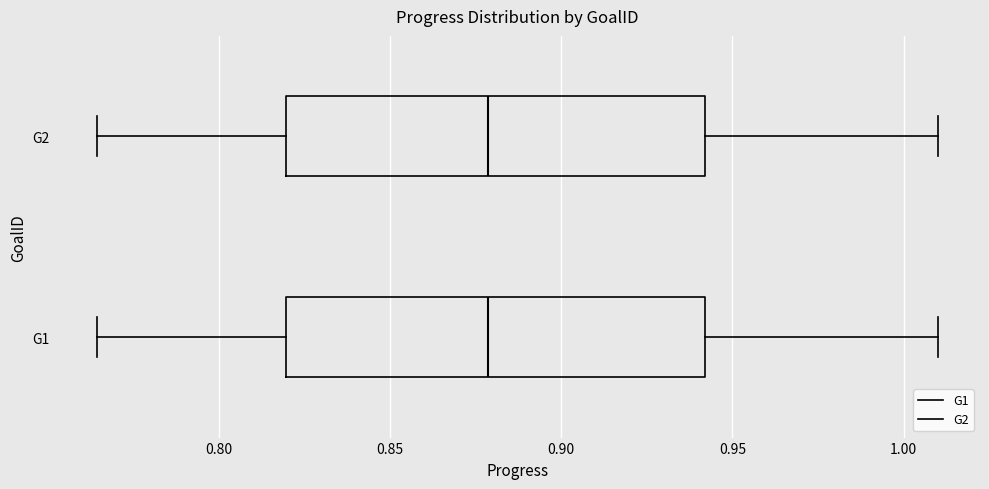

Reading bottom to top, read every box against the x-axis: the position of its median line, the range the box covers, and the ends of its whiskers. The values are not printed on the chart, so give them approximately, as read against the axis.

G1: median 0.880, box 0.820 to 0.940, whiskers 0.765 to 1.010
G2: median 0.880, box 0.820 to 0.940, whiskers 0.765 to 1.010